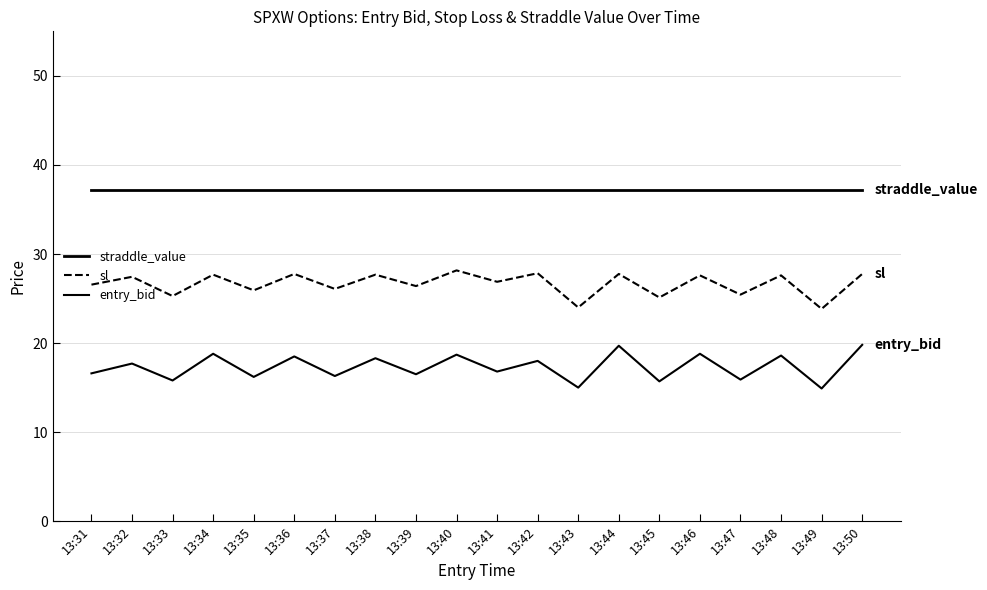

How many lines are shown in the chart?

3